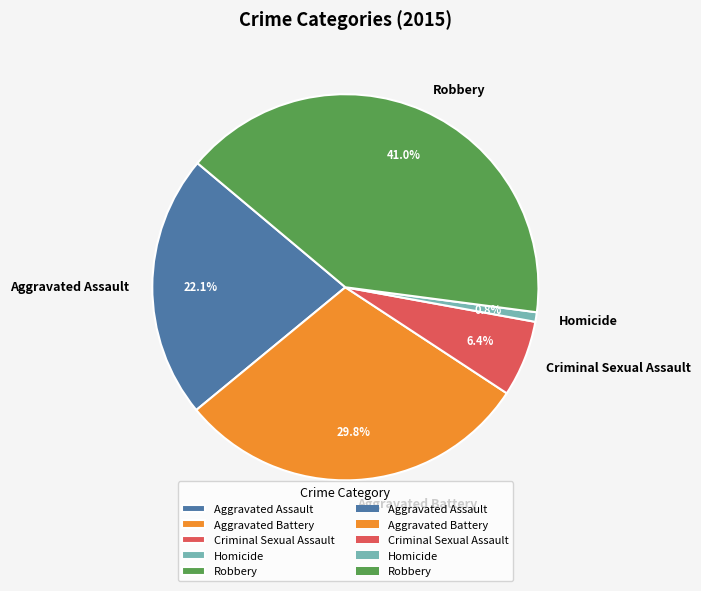

Is there any slice that represents more than half of the pie?

No